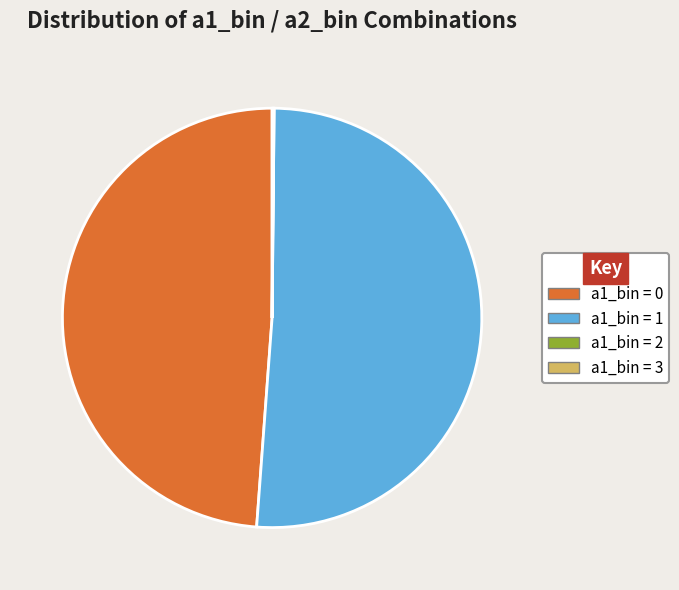

Does a1_bin = 0 represent more than half of the total?

No